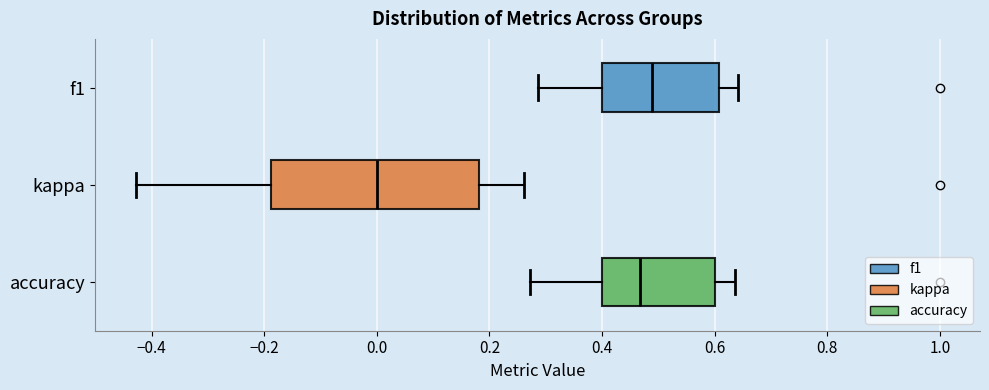

Reading bottom to top, read every box against the x-axis: the position of its median line, the range the box covers, and the ends of its whiskers. The values are not printed on the chart, so give them approximately, as read against the axis.

accuracy: median 0.46, box 0.40 to 0.60, whiskers 0.28 to 0.64
kappa: median 0.00, box -0.18 to 0.18, whiskers -0.42 to 0.26
f1: median 0.48, box 0.40 to 0.60, whiskers 0.28 to 0.64